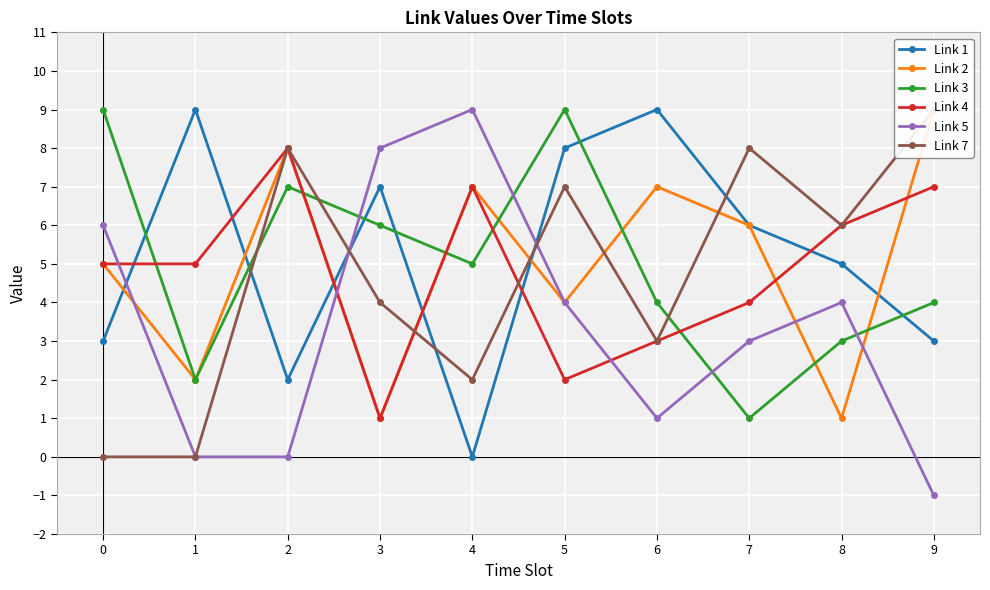

What is the maximum value shown in the chart?

9